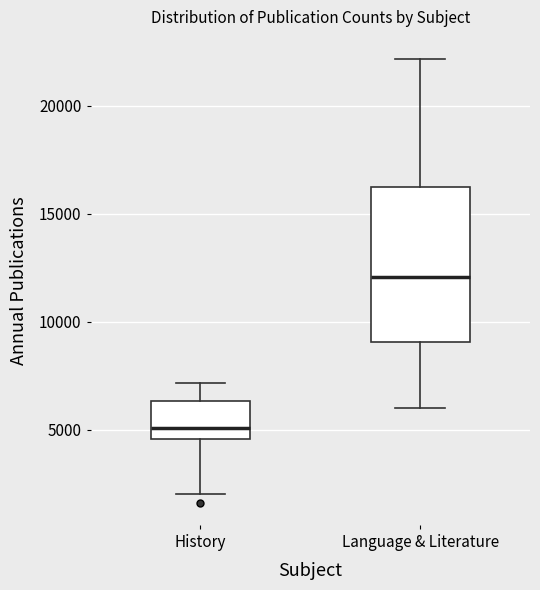

Reading left to right, transcribe this box plot: for each box, give where its median line is, the range the box spans, and where its two whiskers end, as read against the y-axis. The values are not printed on the chart, so give them approximately, as read against the axis.

History: median 5000, box 4500 to 6500, whiskers 2000 to 7000
Language & Literature: median 12000, box 9000 to 16000, whiskers 6000 to 22000